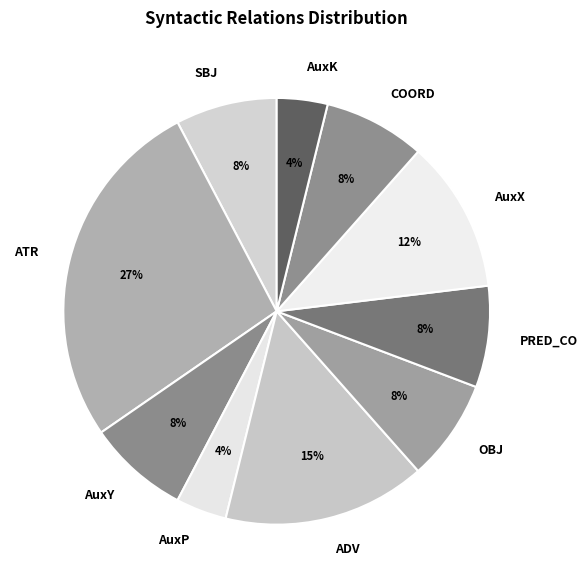

To the nearest percent, what is the difference between the AuxY and AuxP slice percentages?

4%